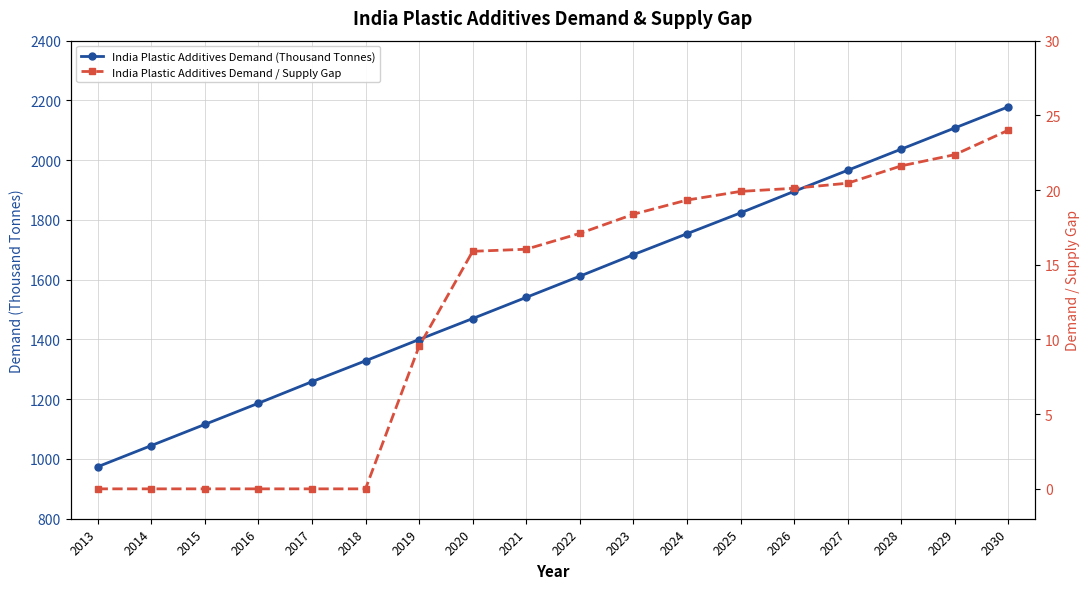

How many lines are shown in the chart?

2